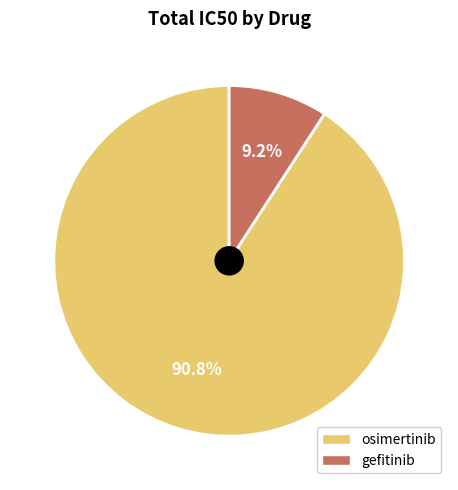

To the nearest percent, what percentage of the pie is gefitinib?

9%